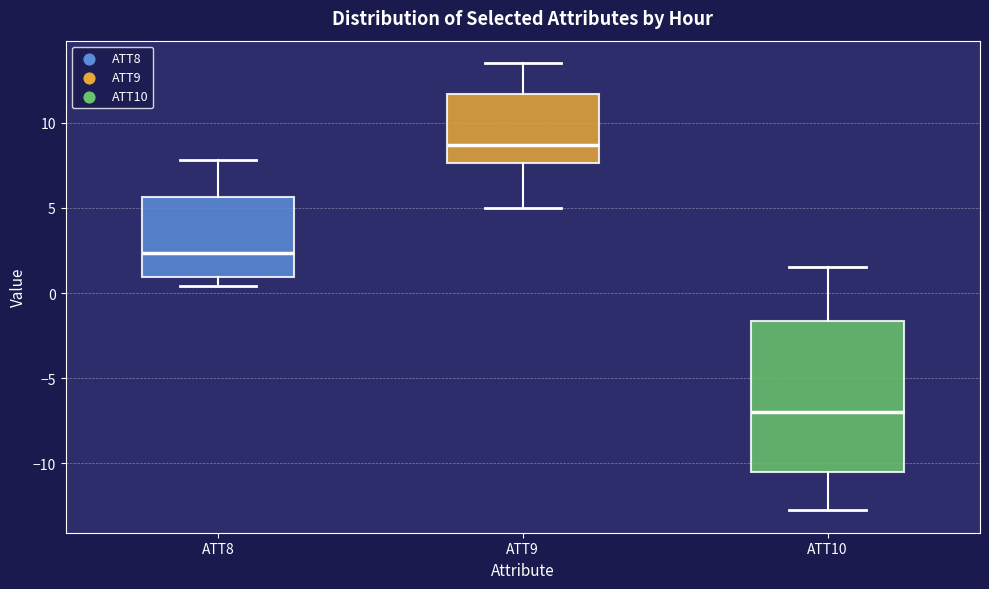

Reading left to right, read every box against the y-axis: the position of its median line, the range the box covers, and the ends of its whiskers. The values are not printed on the chart, so give them approximately, as read against the axis.

ATT8: median 2.5, box 1.0 to 5.5, whiskers 0.5 to 8.0
ATT9: median 8.5, box 7.5 to 11.5, whiskers 5.0 to 13.5
ATT10: median -7.0, box -10.5 to -1.5, whiskers -13.0 to 1.5